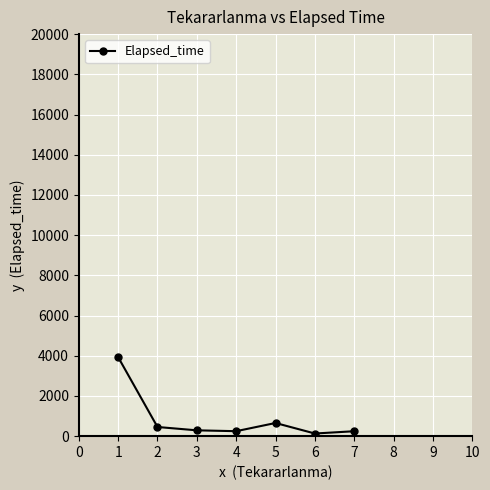

How many points are higher than both their immediate neighbors (excluding endpoints)?

1